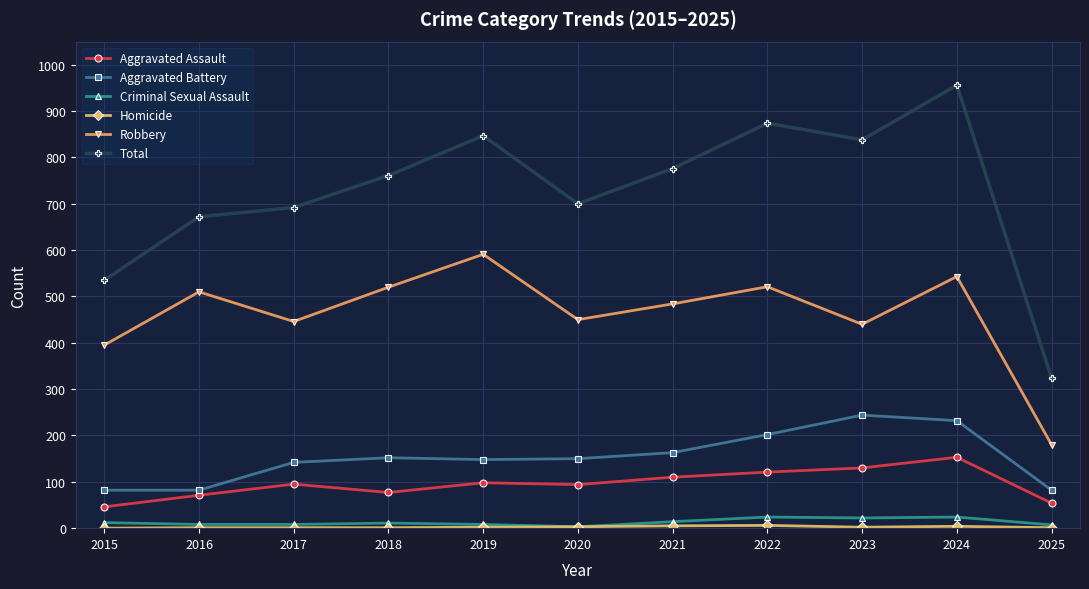

The value of Total at 2019 is 206. True or false?

False